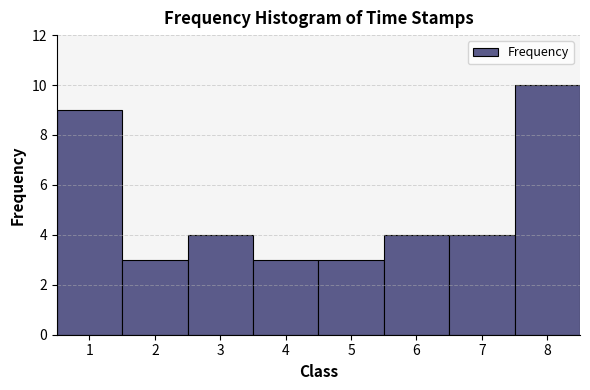

Reading left to right, transcribe this chart: for each bar, give the range it covers on the x-axis and its height. The values are not printed on the chart, so give them approximately, as read against the axis.

0.5 to 1.5: 9
1.5 to 2.5: 3
2.5 to 3.5: 4
3.5 to 4.5: 3
4.5 to 5.5: 3
5.5 to 6.5: 4
6.5 to 7.5: 4
7.5 to 8.5: 10